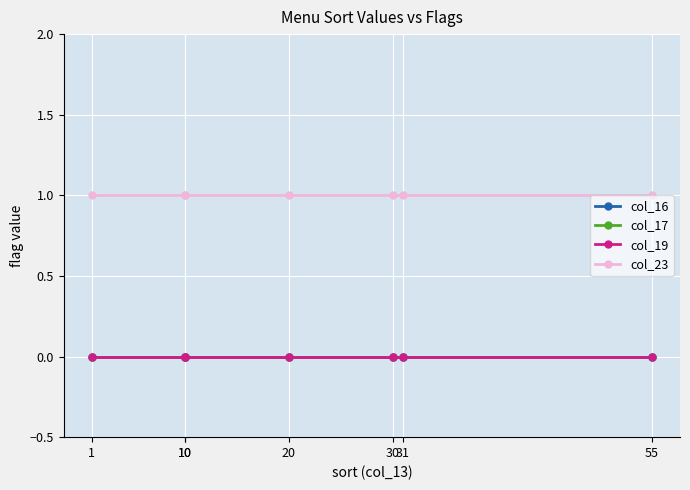

Reading right to left, what are all the values shown in this chart?

col_16: 55=0	31=0	30=0	20=0	10=0	10=0	1=0
col_17: 55=0	31=0	30=0	20=0	10=0	10=0	1=0
col_19: 55=0	31=0	30=0	20=0	10=0	10=0	1=0
col_23: 55=1	31=1	30=1	20=1	10=1	10=1	1=1